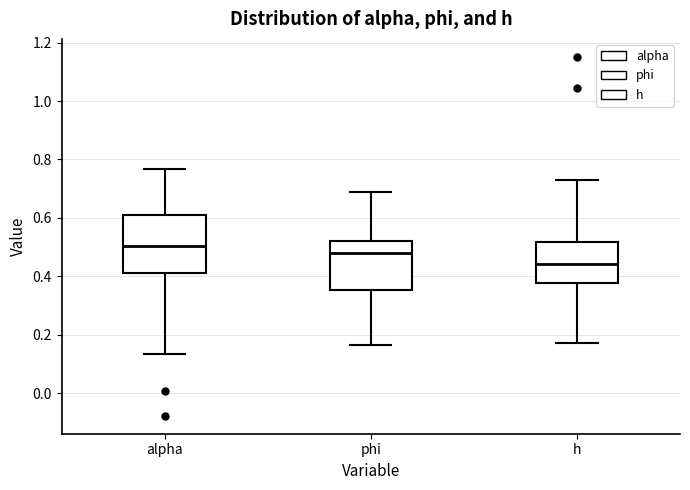

Where does the lower whisker of the box for h end on the y-axis? The values are not printed on the chart, so give them approximately, as read against the axis.

0.18